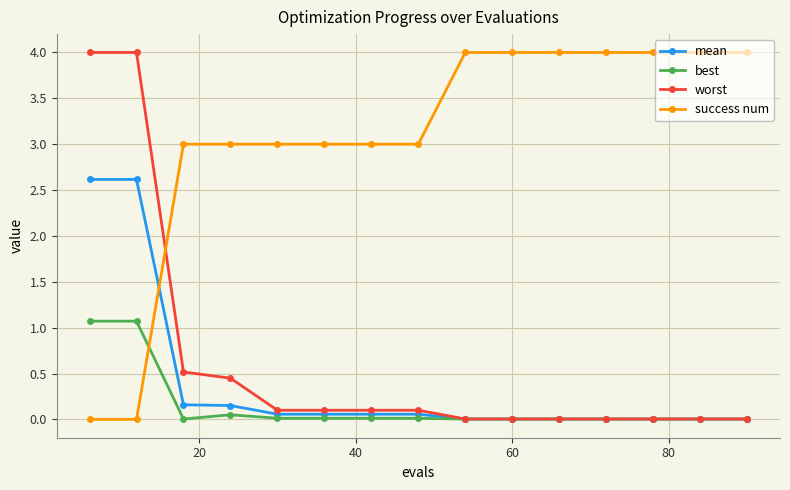

How many times do success num and worst cross each other?

1